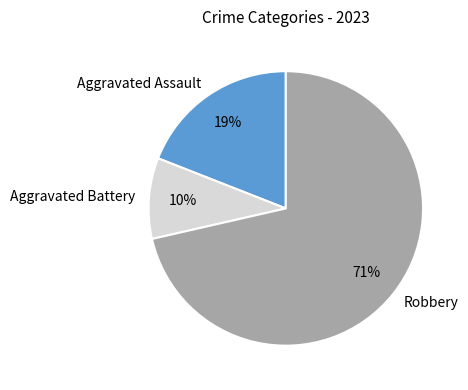

Does Robbery represent more than half of the total?

Yes